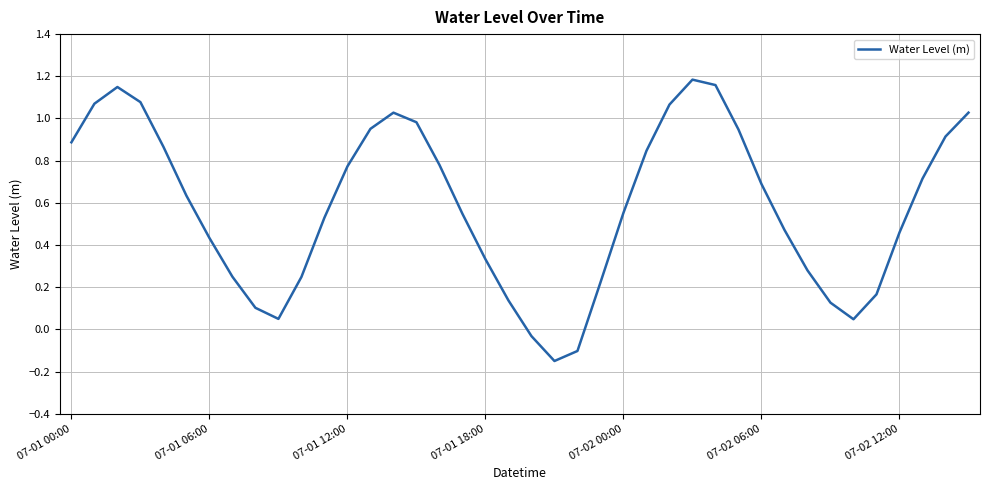

What is the difference between the maximum and minimum values?

1.3